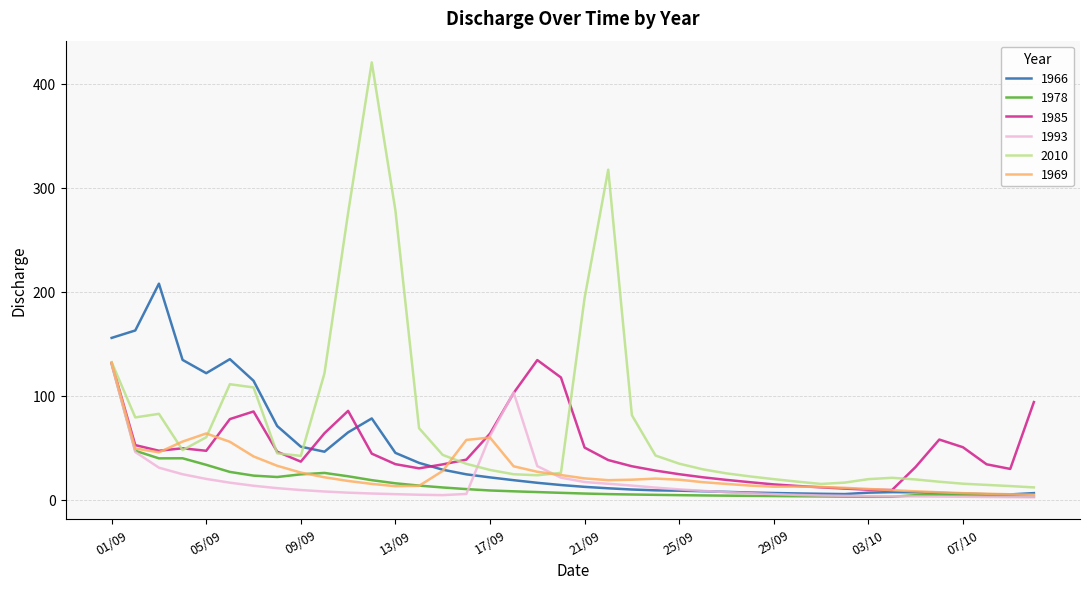

What is the greatest value displayed?

420.5